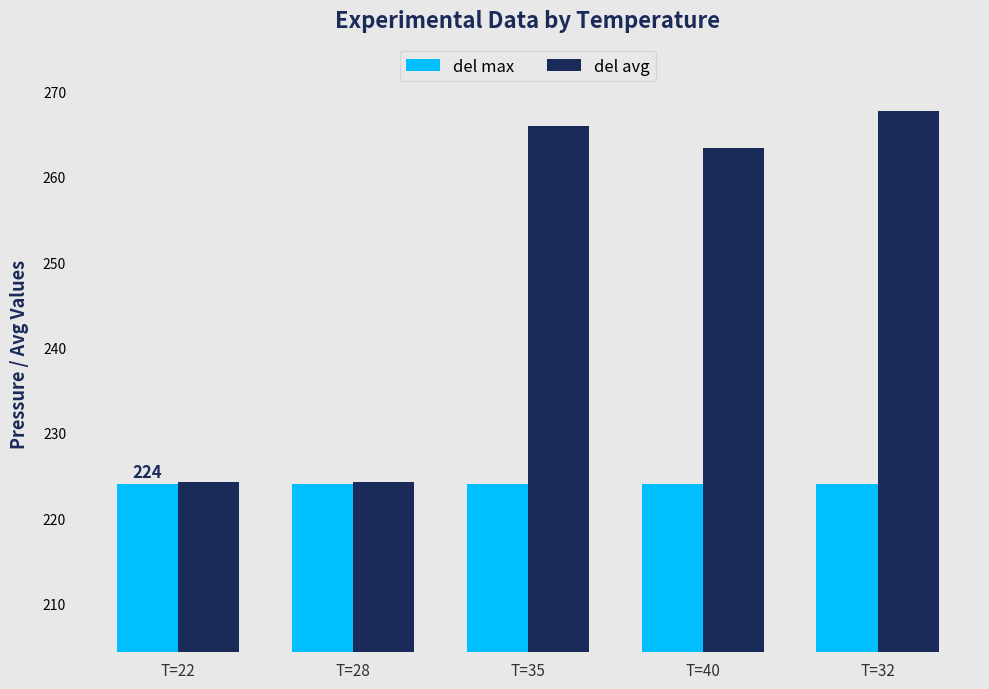

At which category does the chart reach its peak across all series?

T=32